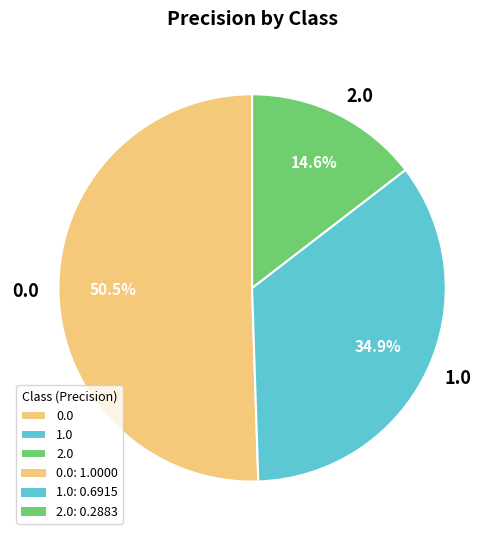

How many slices are in this pie chart?

3